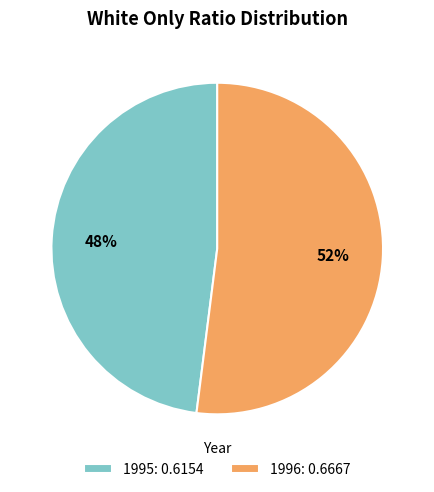

Is the sum of 1995: 0.6154 and 1996: 0.6667 greater than half?

Yes